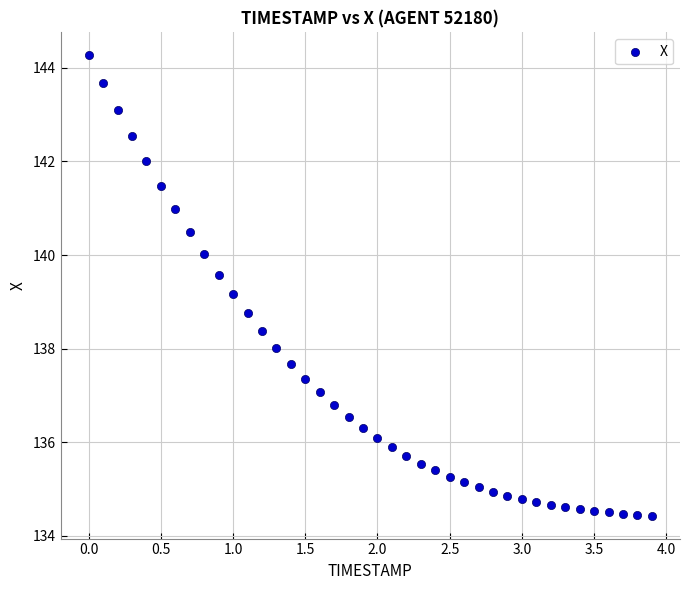

What is the range of Y values (max minus min)?

9.8